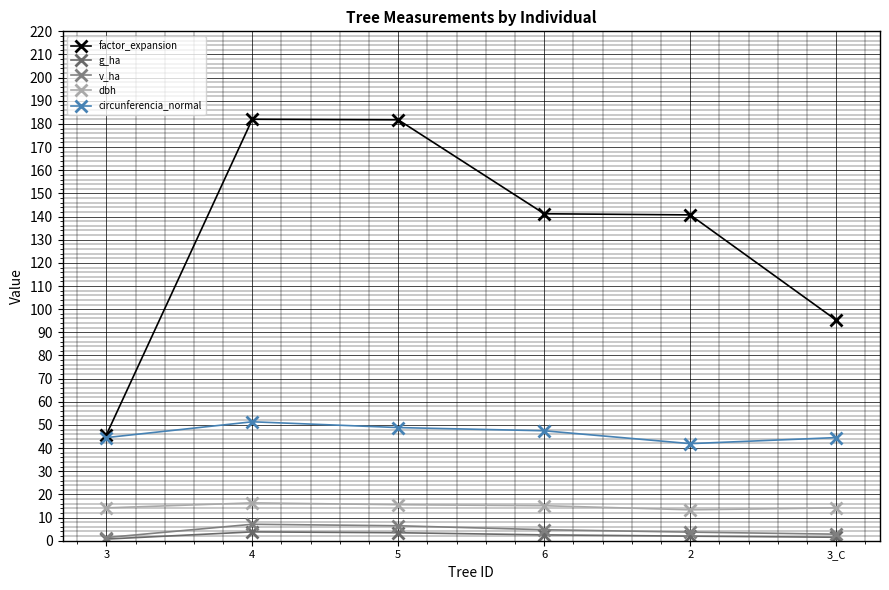

List the series in order of their peak value, lowest first.

g_ha, v_ha, dbh, circunferencia_normal, factor_expansion